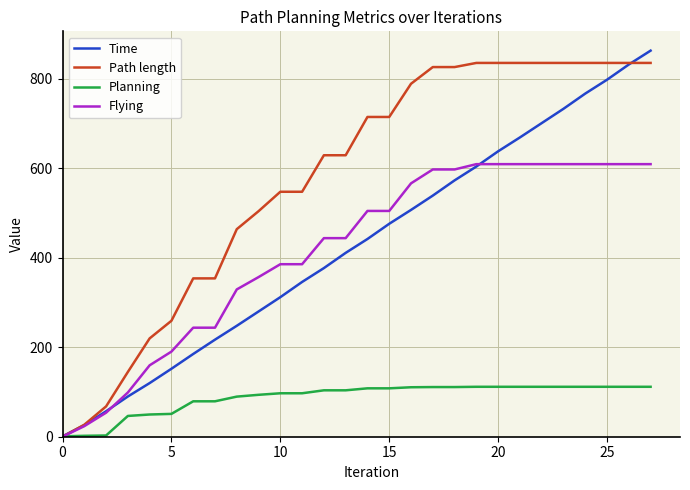

What is the greatest value displayed?

862.9